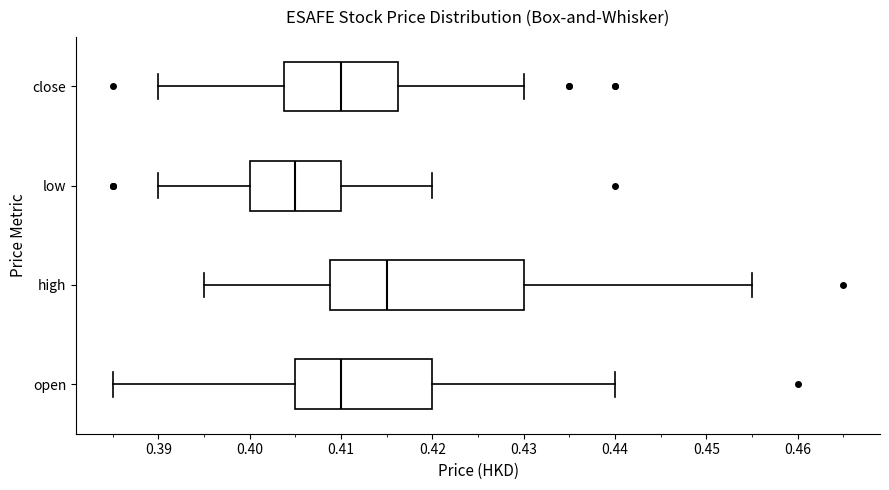

Where does the left whisker of the box for open end on the x-axis? The values are not printed on the chart, so give them approximately, as read against the axis.

0.385